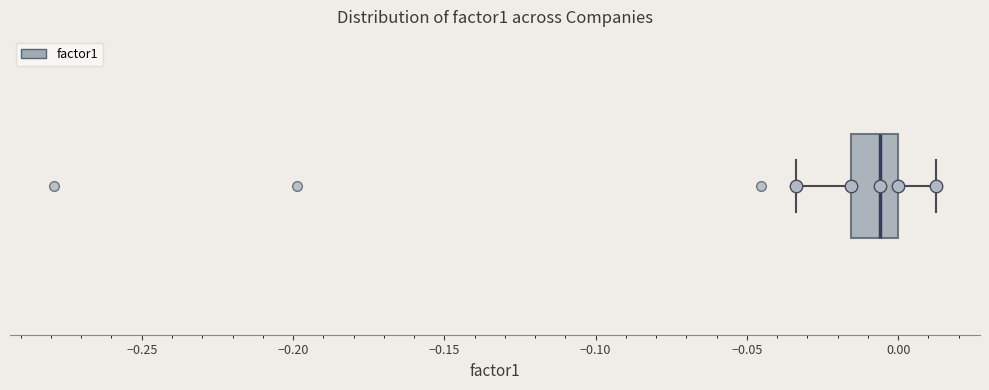

Where is the right edge of the box on the x-axis? The values are not printed on the chart, so give them approximately, as read against the axis.

0.000